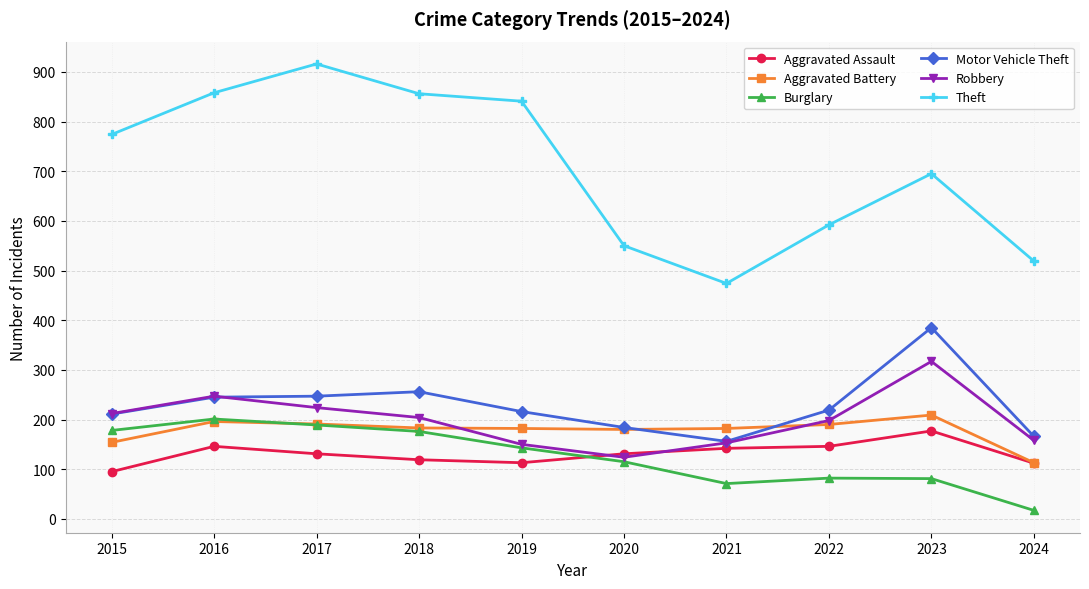

What is the minimum value shown in the chart?

17